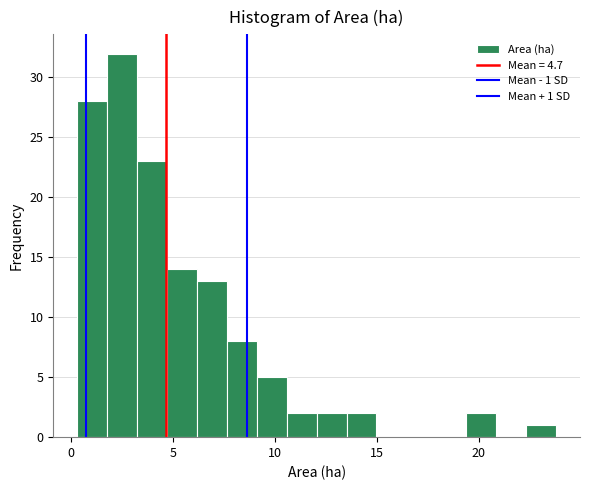

Around what value on the x-axis is the tallest bar? Give the approximate position of its centre, as read against the axis.

2.5